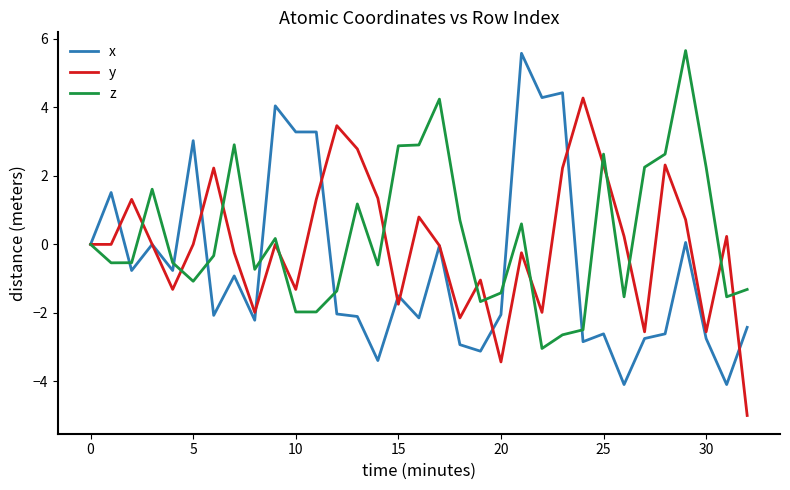

What is the lowest value of the y series?

-5.0